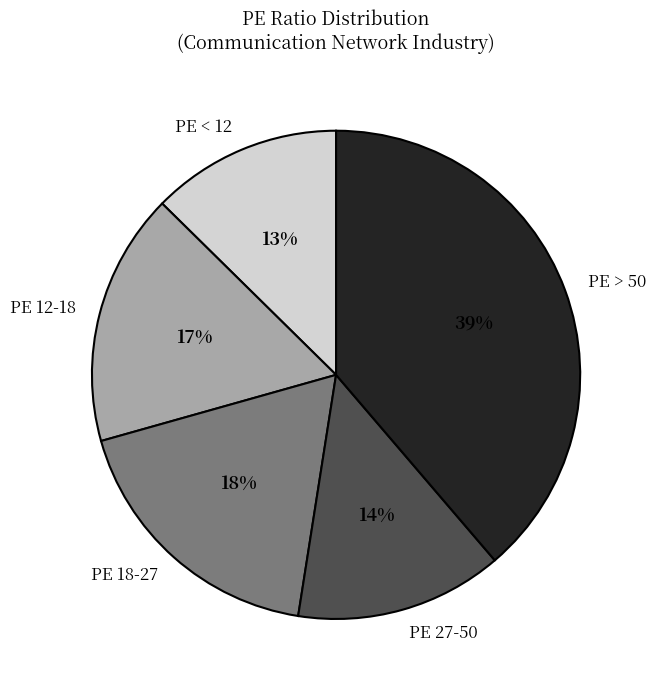

To the nearest percent, what is the combined percentage of PE 27-50 and PE > 50?

52%